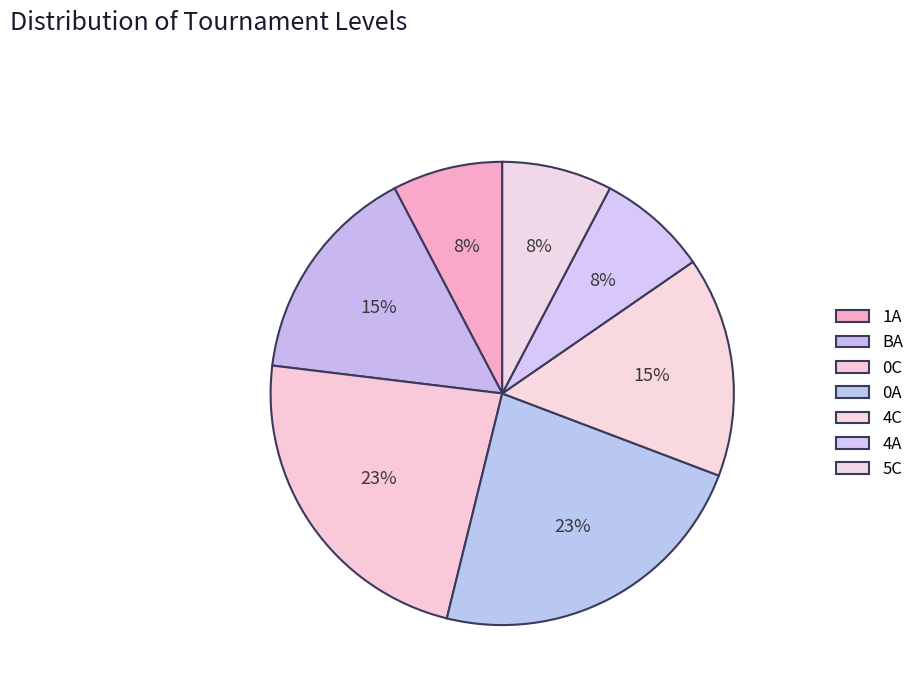

What portion of the pie excludes 5C?

92.3%